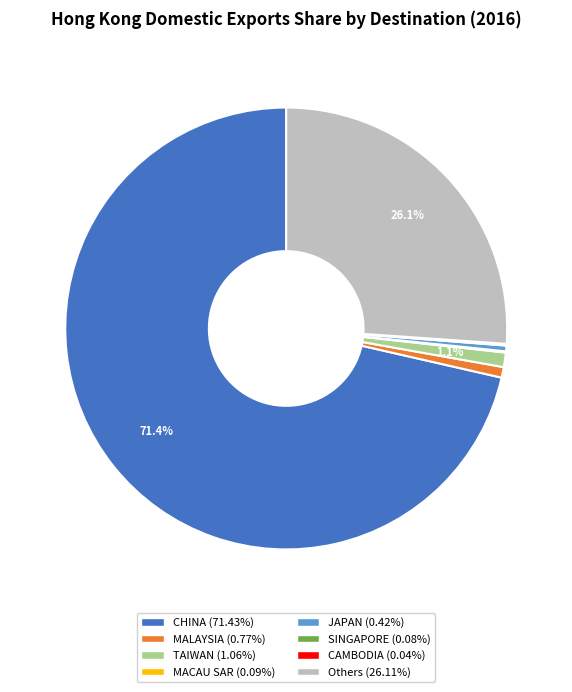

Is there any slice that represents more than half of the pie?

Yes